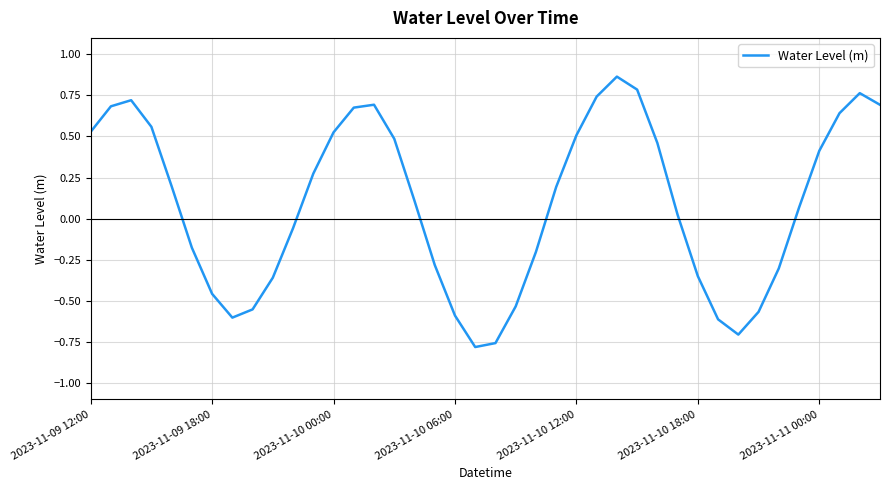

Does the chart have visible grid lines?

Yes